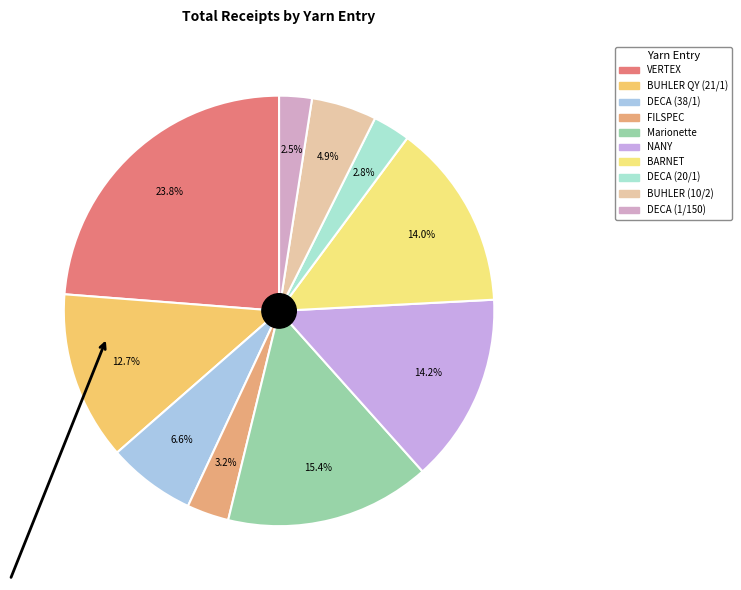

How many segments does this pie chart have?

10